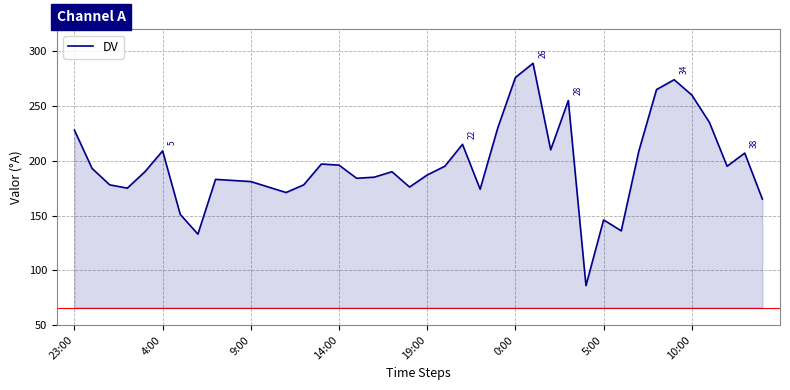

What is the smallest value displayed?

86